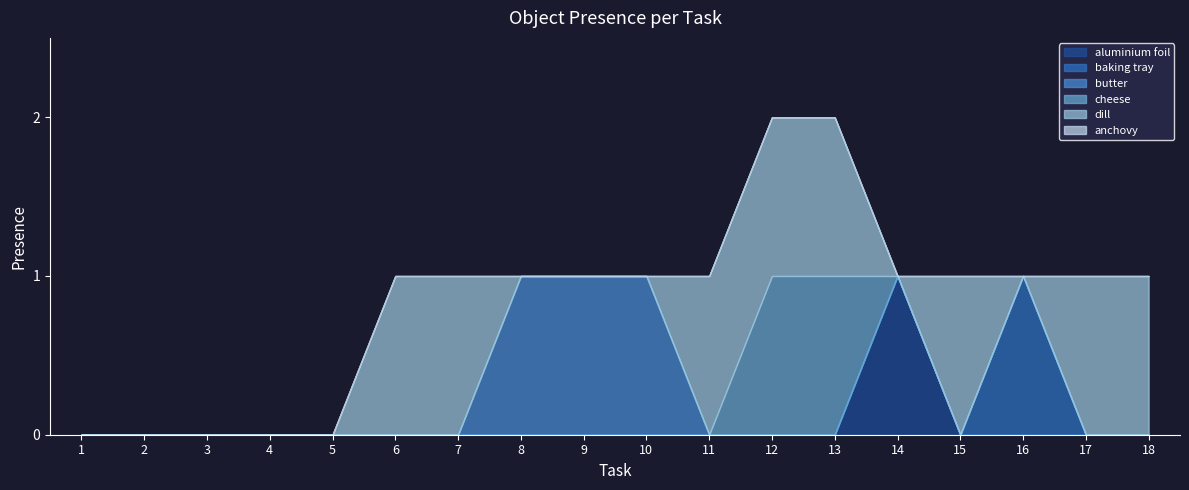

How many values in the aluminium foil series exceed 0?

1